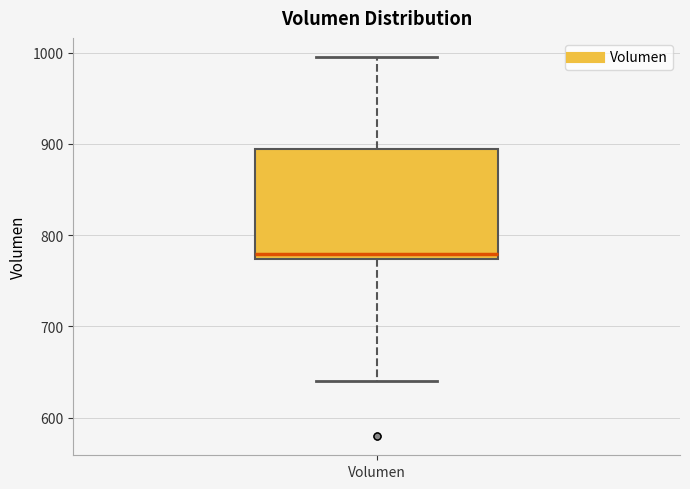

Where is the lower edge of the box for Volumen on the y-axis? The values are not printed on the chart, so give them approximately, as read against the axis.

770